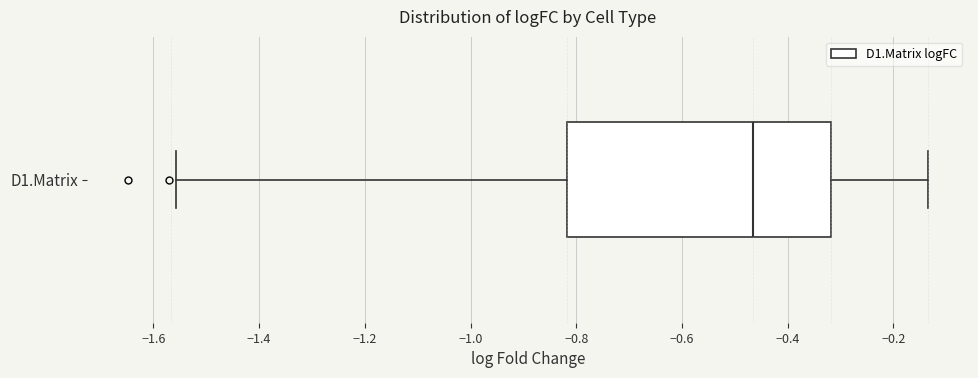

Where is the left edge of the box for D1.Matrix on the x-axis? The values are not printed on the chart, so give them approximately, as read against the axis.

-0.82